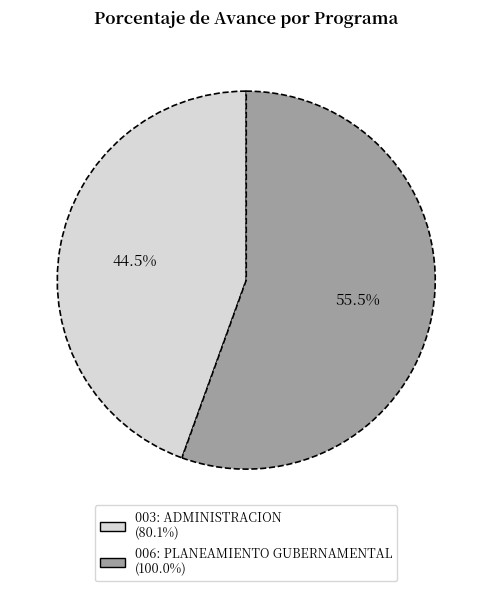

Which has a higher value, 003: ADMINISTRACION or 006: PLANEAMIENTO GUBERNAMENTAL?

006: PLANEAMIENTO GUBERNAMENTAL